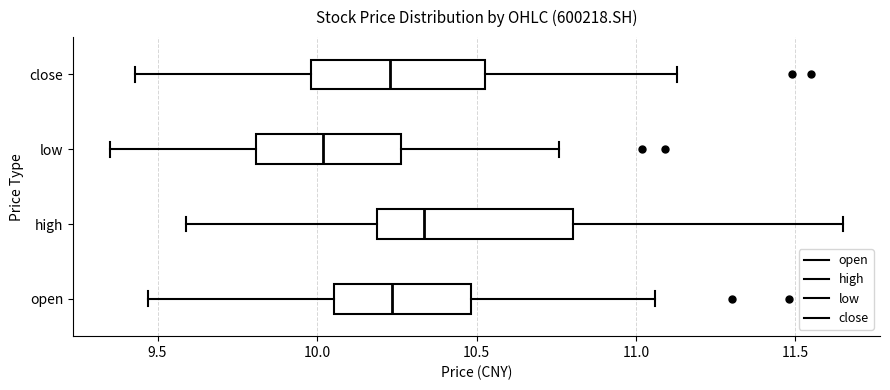

Reading bottom to top, transcribe this box plot: for each box, give where its median line is, the range the box spans, and where its two whiskers end, as read against the x-axis. The values are not printed on the chart, so give them approximately, as read against the axis.

open: median 10.25, box 10.05 to 10.50, whiskers 9.45 to 11.05
high: median 10.35, box 10.20 to 10.80, whiskers 9.60 to 11.65
low: median 10.00, box 9.80 to 10.25, whiskers 9.35 to 10.75
close: median 10.25, box 10.00 to 10.55, whiskers 9.45 to 11.15